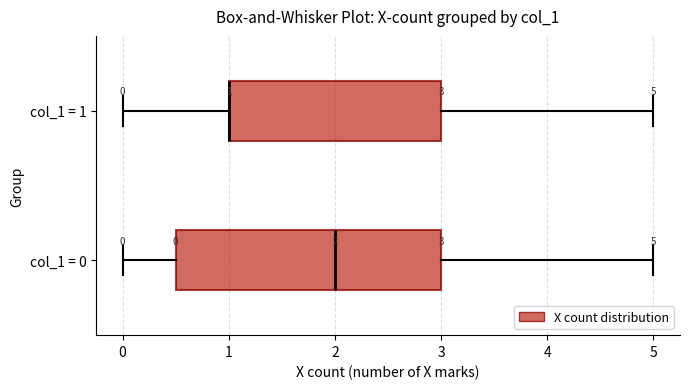

Comparing the boxes themselves (not the whiskers), which one is the widest?

col_1 = 0